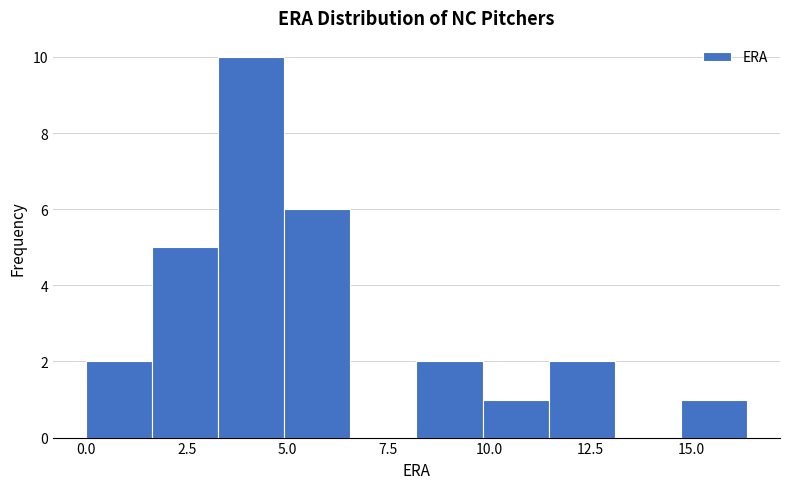

Around what value on the x-axis is the tallest bar? Give the approximate position of its centre, as read against the axis.

4.0